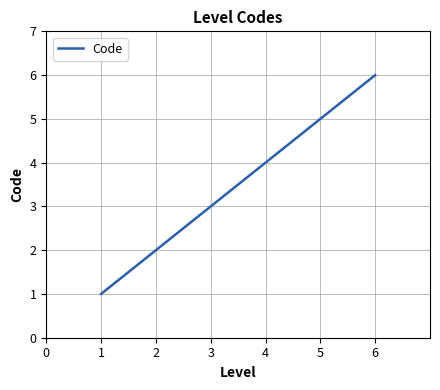

Does the chart display data point markers on the line(s)?

No